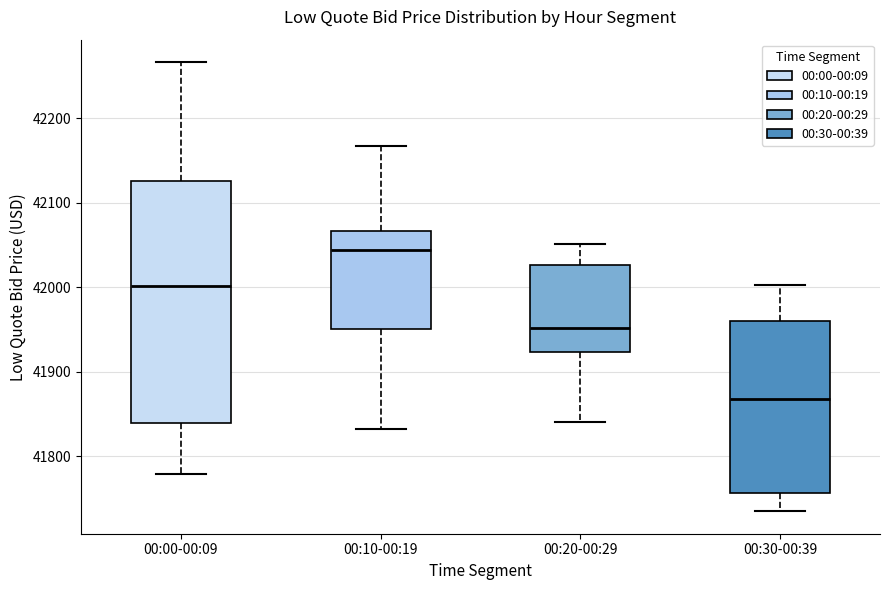

Which box's median line is the highest?

00:10-00:19